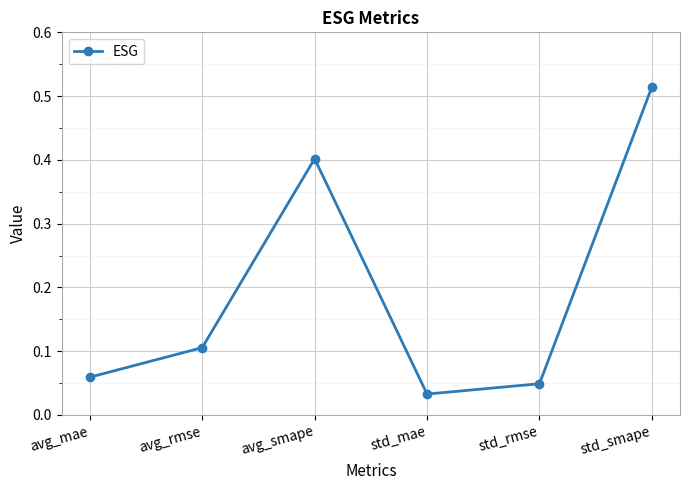

Rank the categories by value from lowest to highest.

std_mae, std_rmse, avg_mae, avg_rmse, avg_smape, std_smape